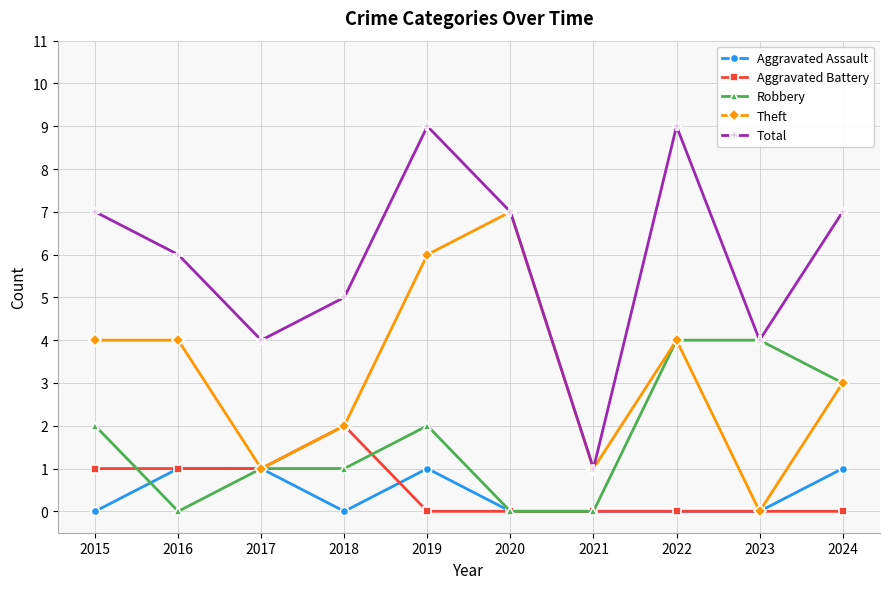

Read the Robbery value at 2015.

2